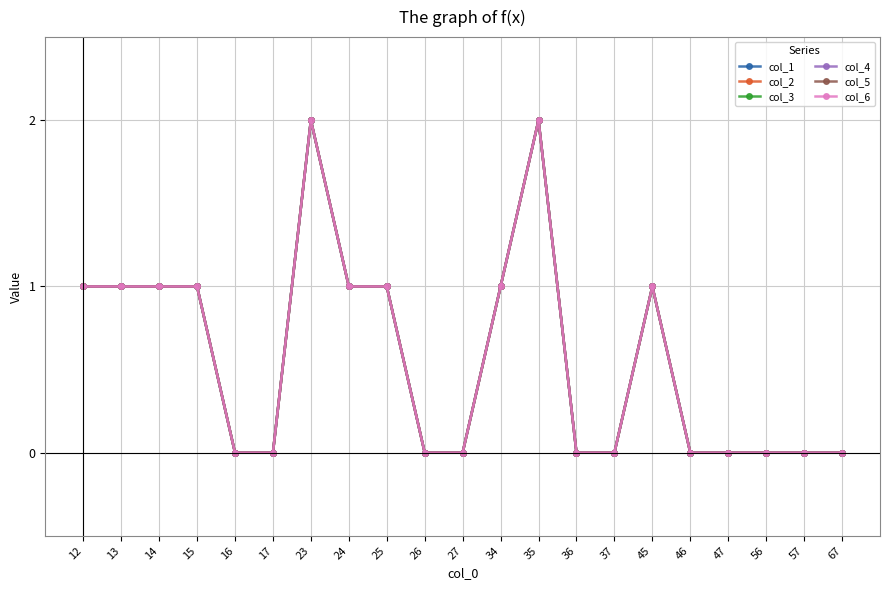

Which series has the widest spread of values?

col_1